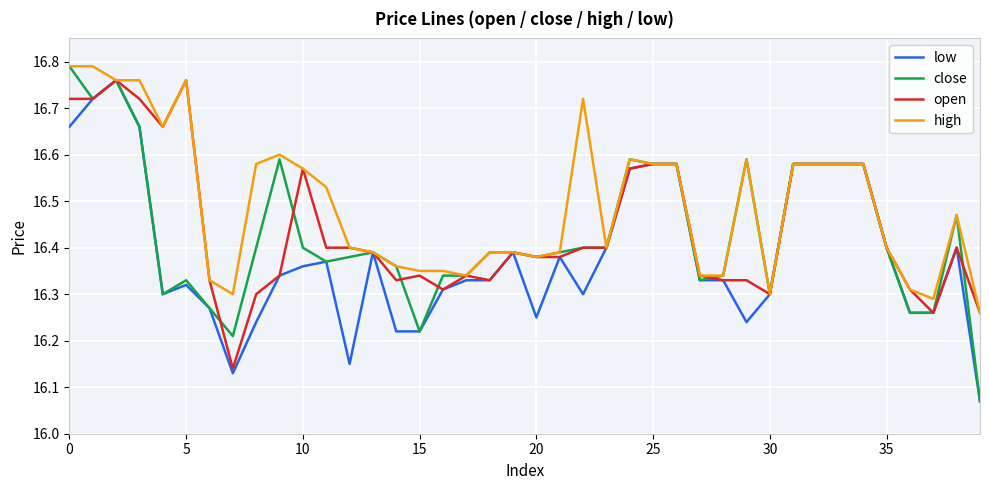

Count the low values in the range 16 to 17.

40